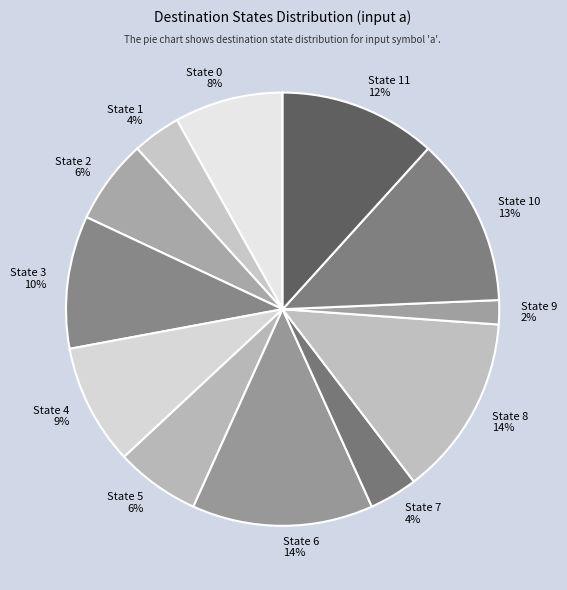

Is the sum of State 8 and State 7 greater than half?

No